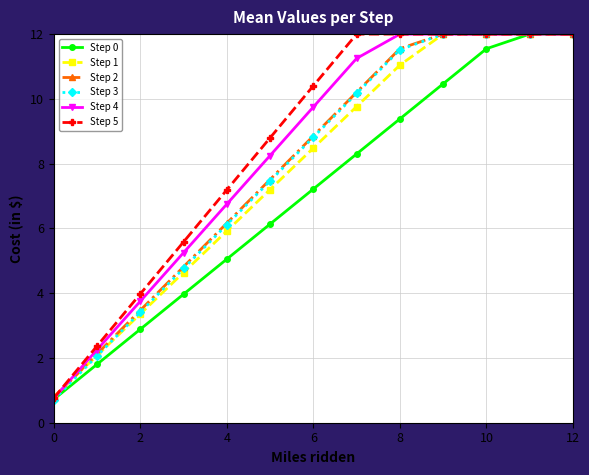

What is the value of the Step 1 point at the 5th from the left?

5.9